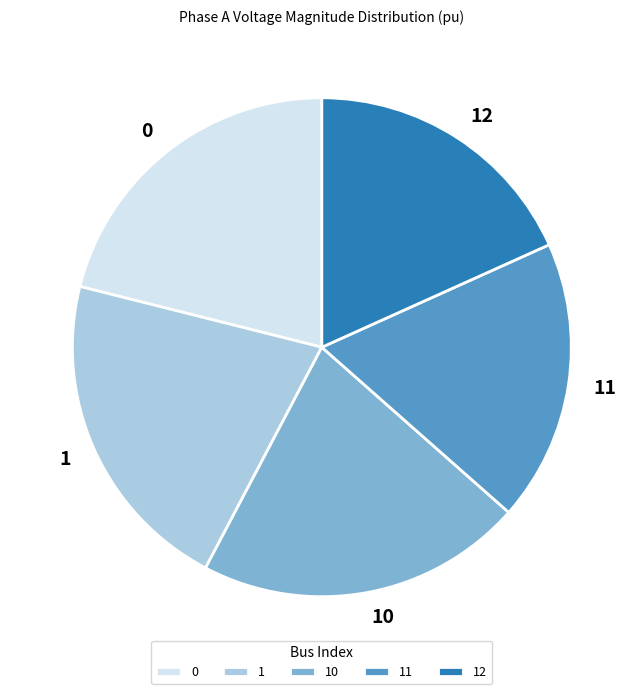

Do 12 and 10 together represent more than half of the pie?

No